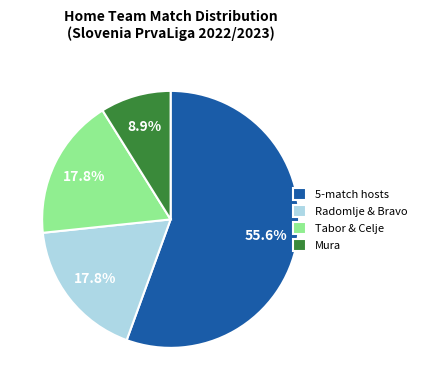

Combined, do Mura and 5-match hosts account for over 50%?

Yes